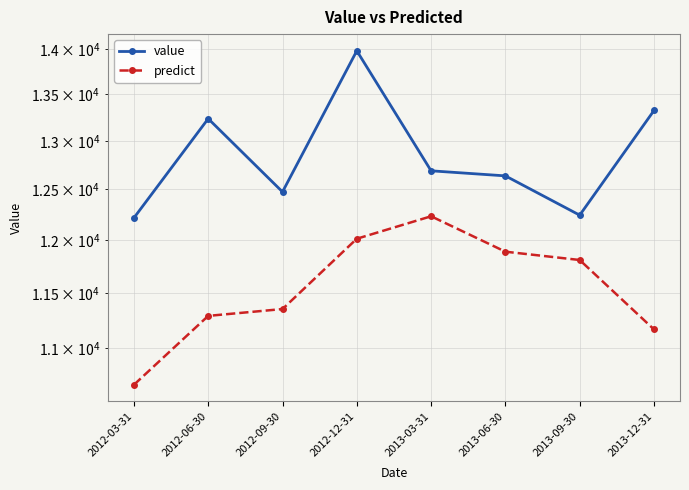

At which category does predict reach its first local peak?

2013-03-31